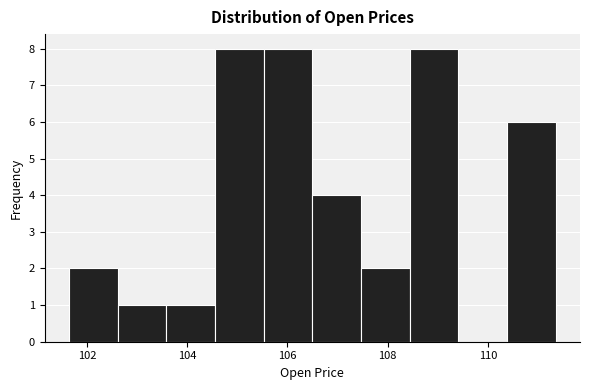

Reading left to right, list every bar in this chart as the range it spans on the x-axis followed by its height. Neither the bar edges nor the heights are printed on the chart, so give them approximately, as read against the axes.

101.6 to 102.6: 2
102.6 to 103.6: 1
103.6 to 104.6: 1
104.6 to 105.6: 8
105.6 to 106.4: 8
106.4 to 107.4: 4
107.4 to 108.4: 2
108.4 to 109.4: 8
109.4 to 110.4: 0
110.4 to 111.4: 6